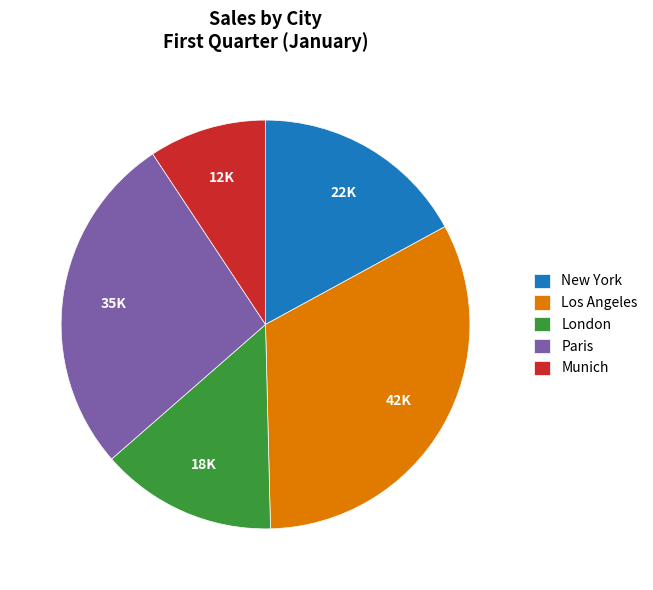

Is the sum of Munich and London greater than half?

No